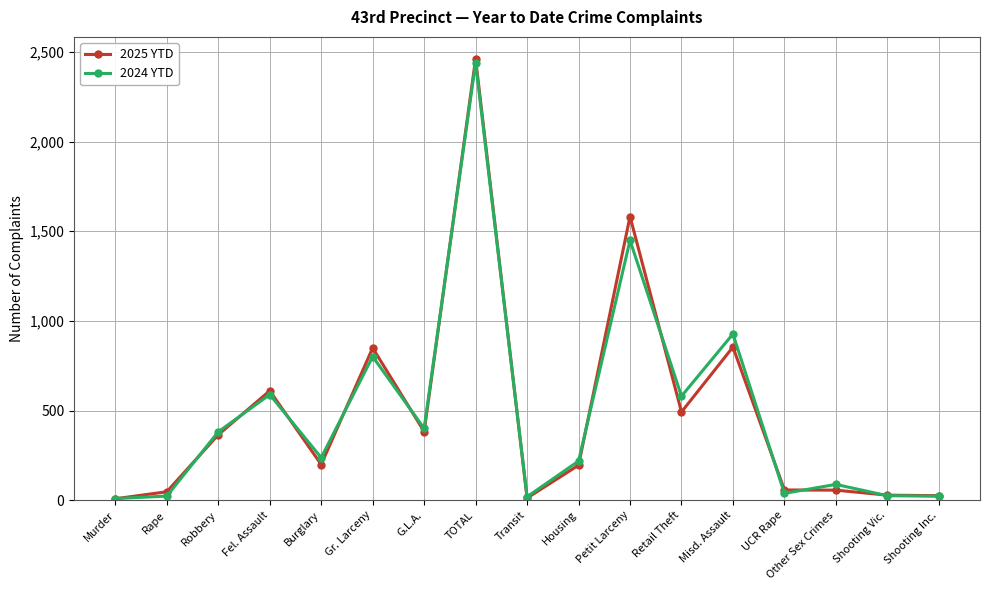

Is it true that 2025 YTD equals 296 at Burglary?

False